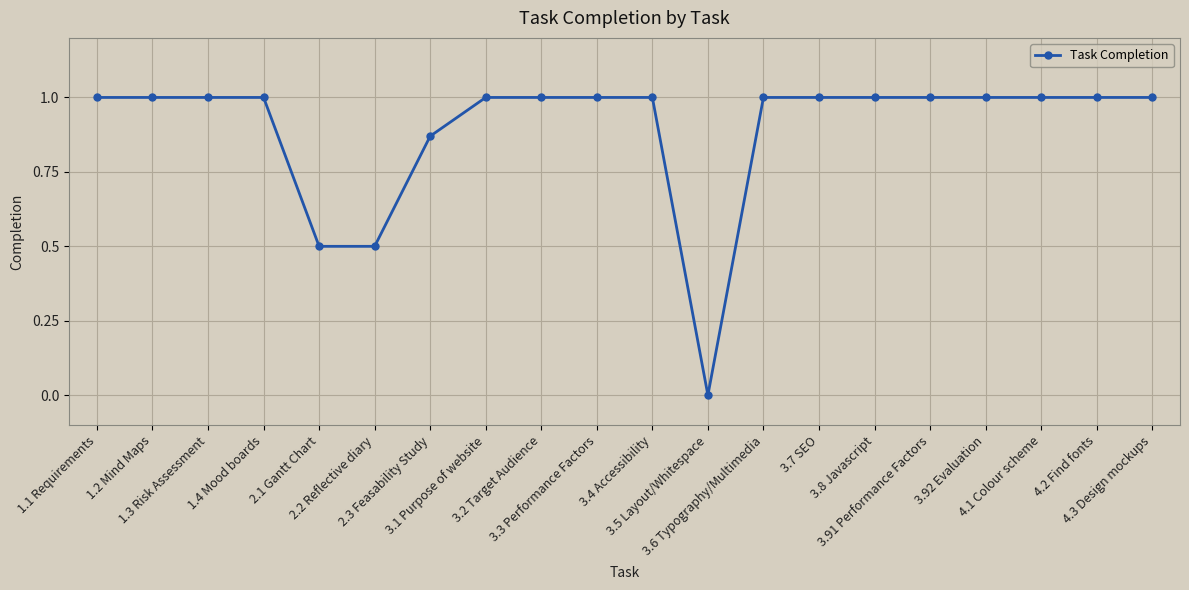

What is the greatest value displayed?

1.0